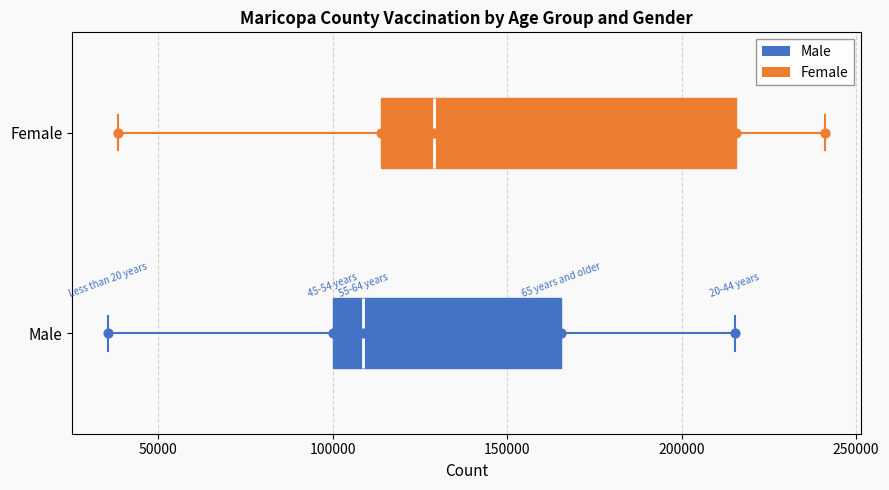

Reading bottom to top, read every box against the x-axis: the position of its median line, the range the box covers, and the ends of its whiskers. The values are not printed on the chart, so give them approximately, as read against the axis.

Male: median 110000, box 100000 to 165000, whiskers 35000 to 215000
Female: median 130000, box 115000 to 215000, whiskers 40000 to 240000